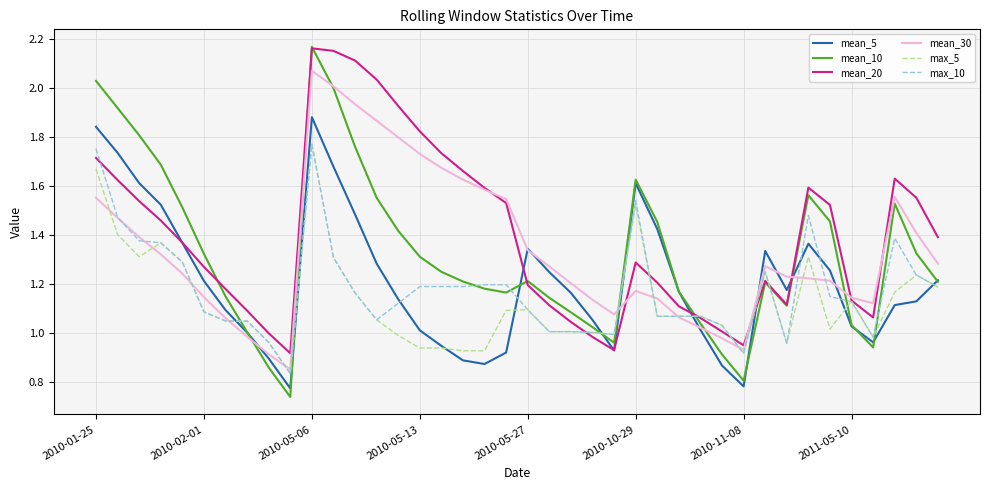

What are all the series names shown in the legend?

mean_5, mean_10, mean_20, mean_30, max_5, max_10